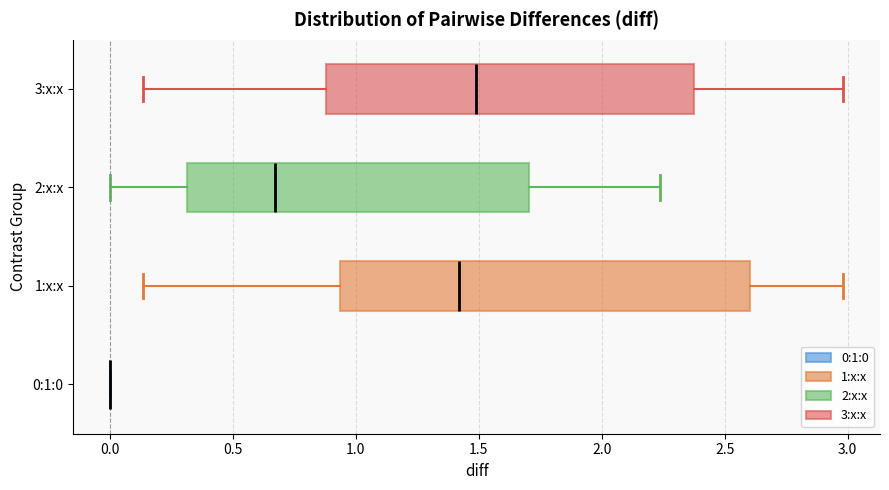

Reading bottom to top, transcribe this box plot: for each box, give where its median line is, the range the box spans, and where its two whiskers end, as read against the x-axis. The values are not printed on the chart, so give them approximately, as read against the axis.

0:1:0: box collapsed to a line at 0.00, whiskers 0.00 to 0.00
1:x:x: median 1.40, box 0.95 to 2.60, whiskers 0.15 to 3.00
2:x:x: median 0.65, box 0.30 to 1.70, whiskers 0.00 to 2.25
3:x:x: median 1.50, box 0.90 to 2.35, whiskers 0.15 to 3.00